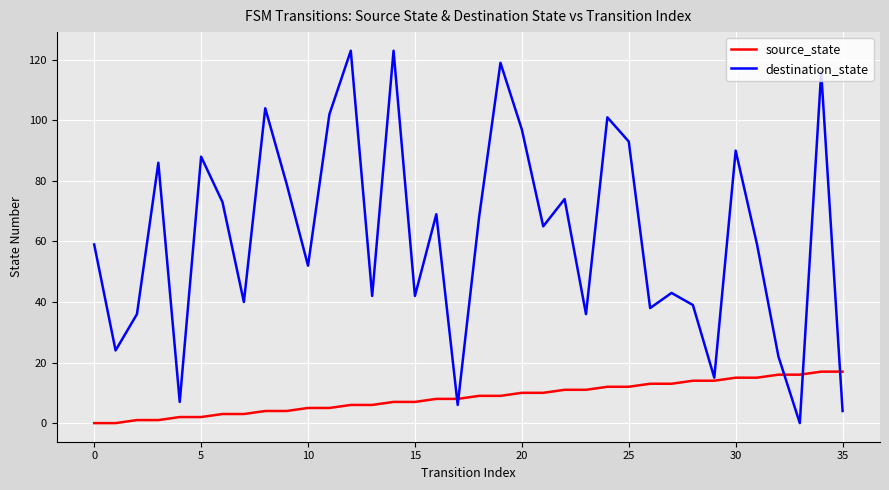

List the series in order of their peak value, highest first.

destination_state, source_state